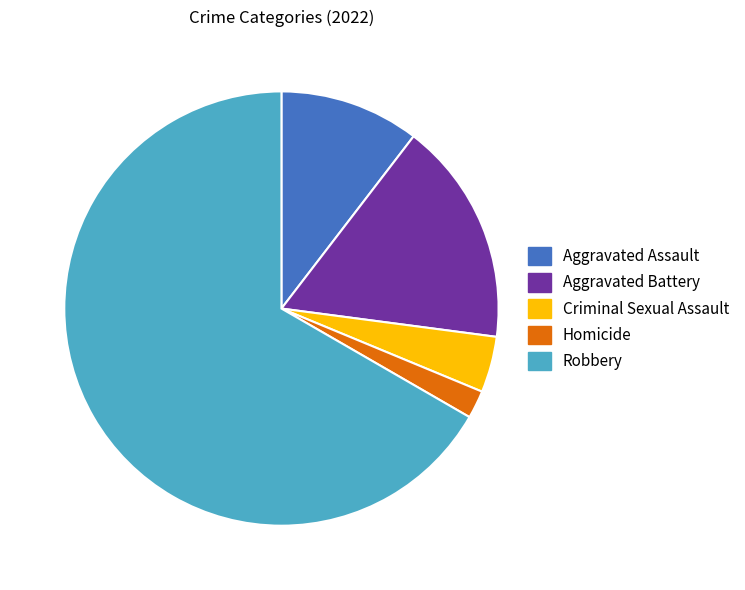

Do Homicide and Aggravated Battery together represent more than half of the pie?

No